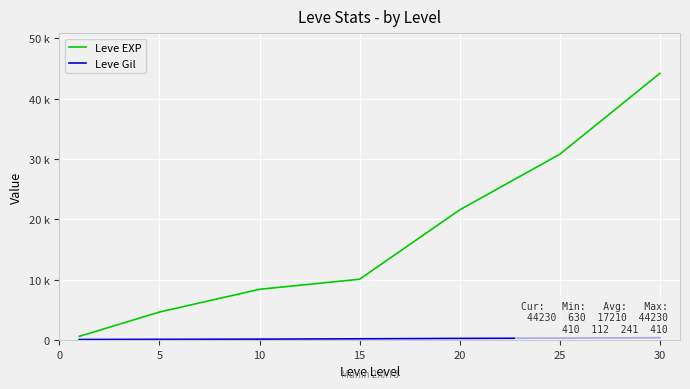

What is the value of the Leve Gil point at the 4th from the left?

226